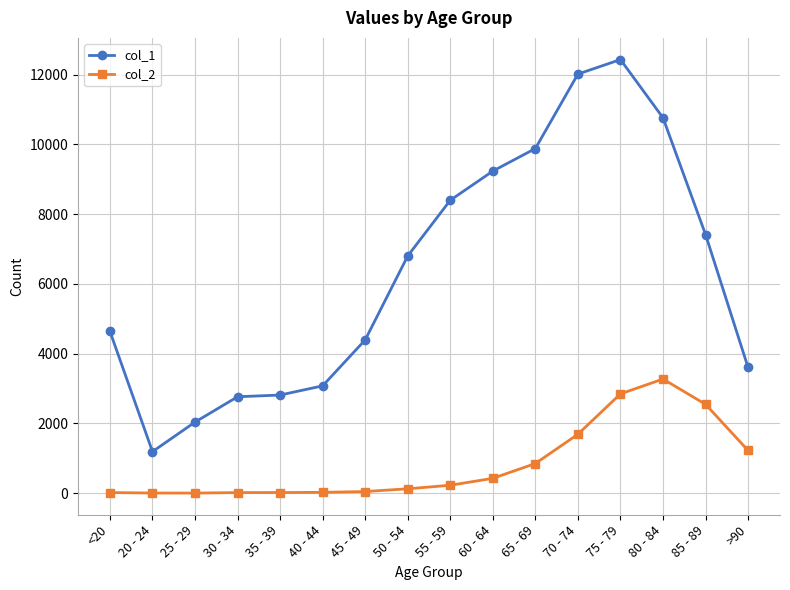

True or false: col_1 has a value of 12018 at 70 - 74.

True